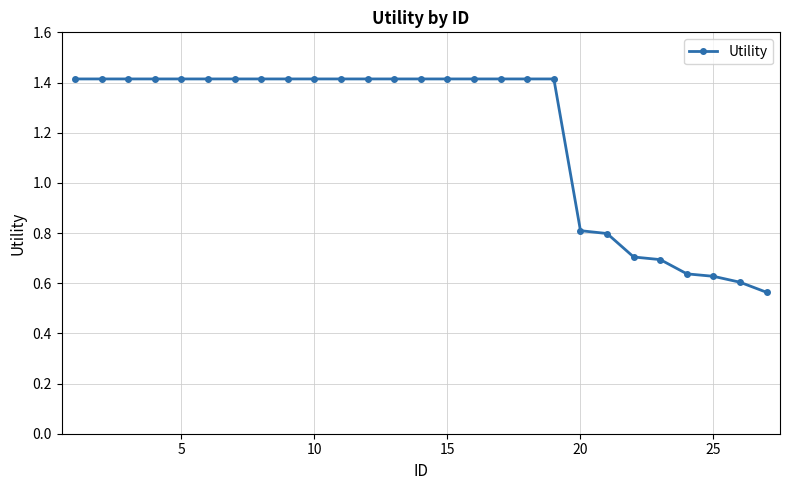

What is the difference between the maximum and minimum values?

0.9